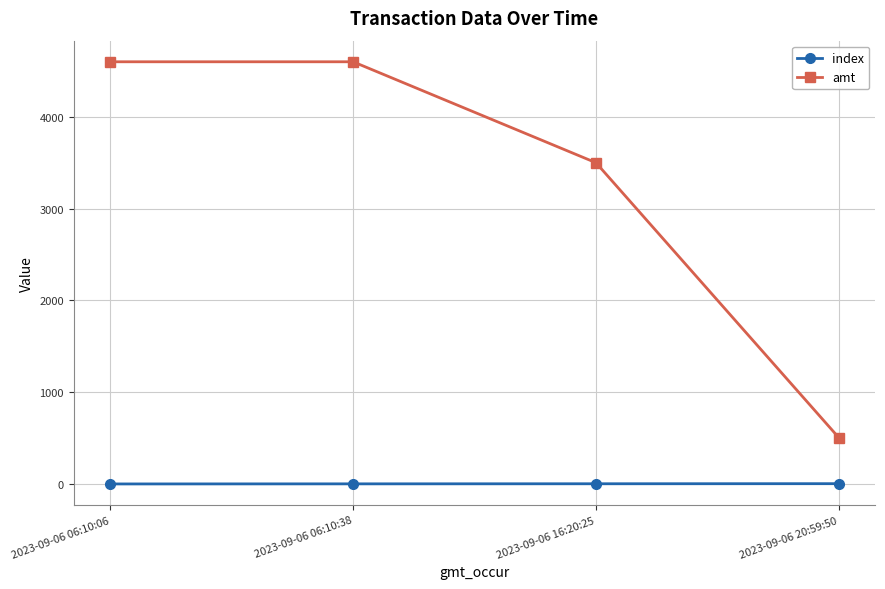

How many data points in index are less than 2?

2